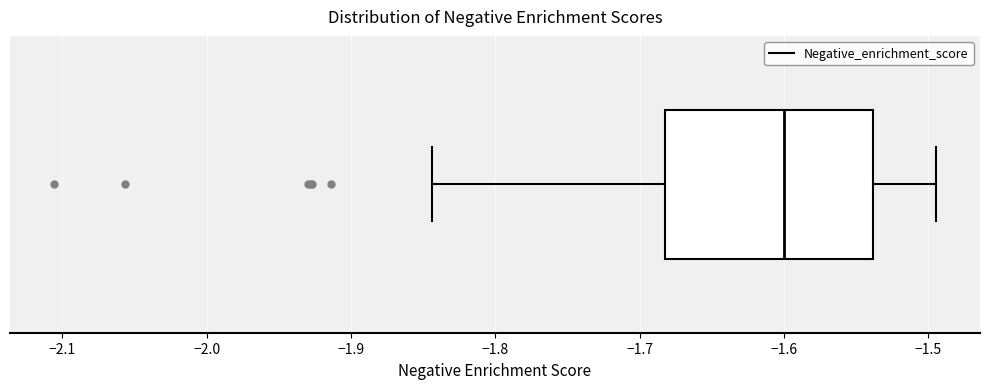

Transcribe this box plot: give where the median line is, the range the box spans, and where the two whiskers end, as read against the x-axis. The values are not printed on the chart, so give them approximately, as read against the axis.

median -1.60, box -1.68 to -1.54, whiskers -1.84 to -1.49